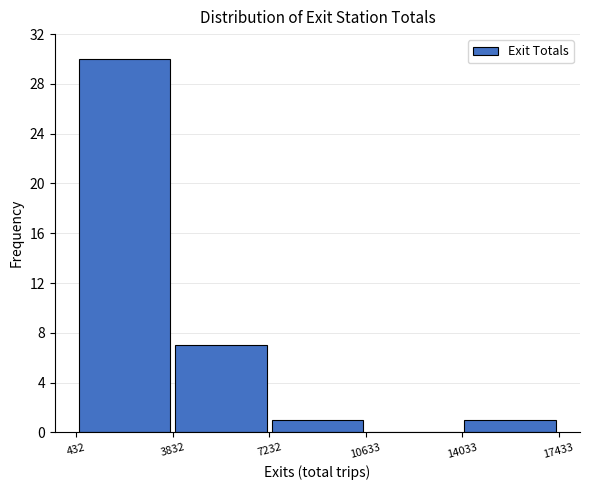

Which range on the x-axis has the tallest bar?

432 to 3832